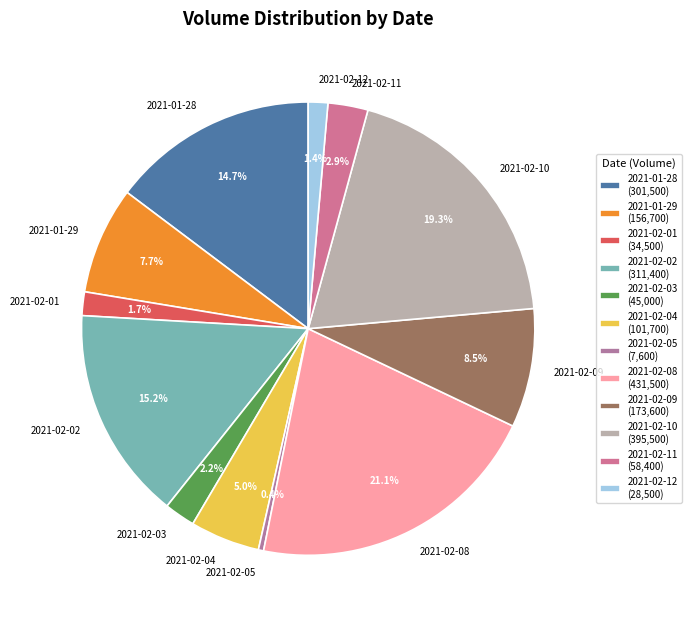

How many segments does this pie chart have?

12